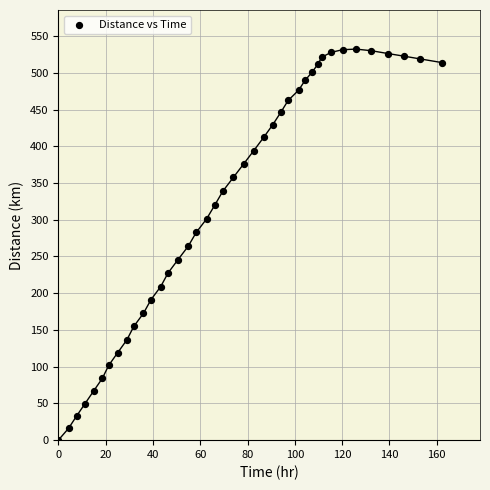

Count the number of points in this scatter plot.

40